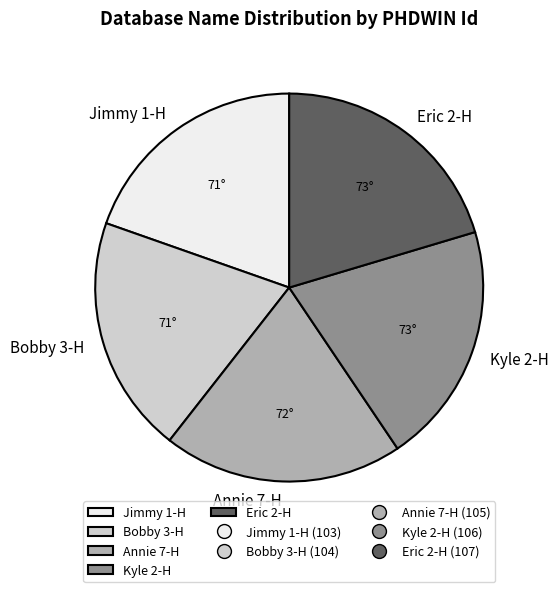

How many segments does this pie chart have?

5